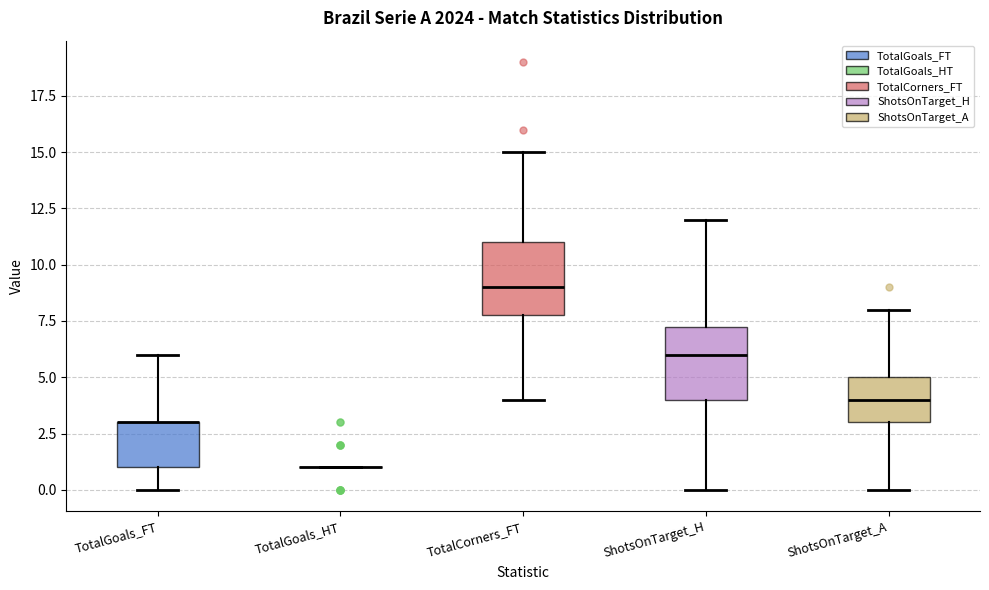

Reading left to right, read every box against the y-axis: the position of its median line, the range the box covers, and the ends of its whiskers. The values are not printed on the chart, so give them approximately, as read against the axis.

TotalGoals_FT: median 3.0 (drawn on the box's upper edge), box 1.0 to 3.0, whiskers 0.0 to 6.0
TotalGoals_HT: box collapsed to a line at 1.0, whiskers 1.0 to 1.0
TotalCorners_FT: median 9.0, box 8.0 to 11.0, whiskers 4.0 to 15.0
ShotsOnTarget_H: median 6.0, box 4.0 to 7.5, whiskers 0.0 to 12.0
ShotsOnTarget_A: median 4.0, box 3.0 to 5.0, whiskers 0.0 to 8.0